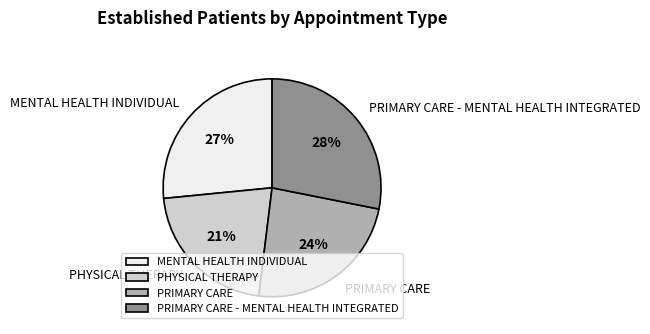

Does PRIMARY CARE - MENTAL HEALTH INTEGRATED account for over 50% of the chart?

No